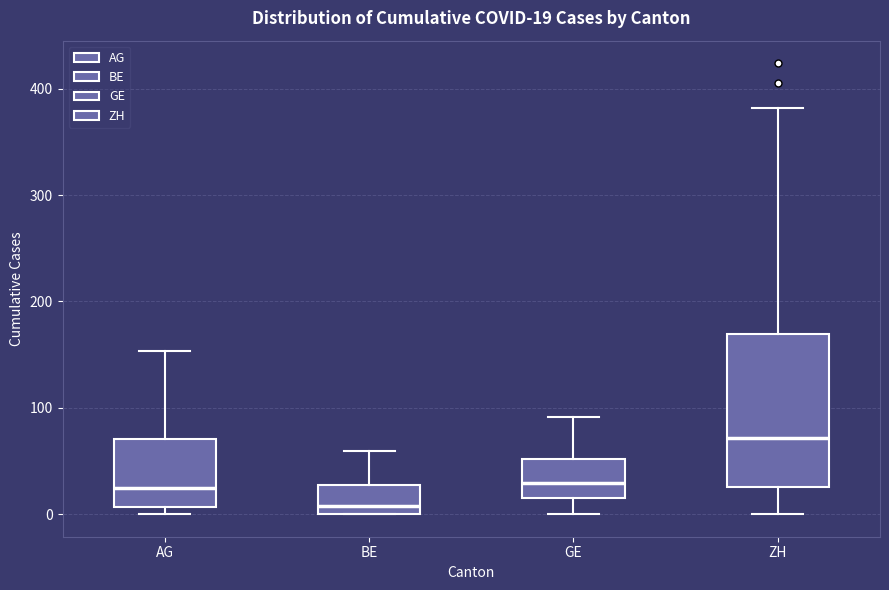

Comparing the boxes themselves (not the whiskers), which one is the tallest?

ZH